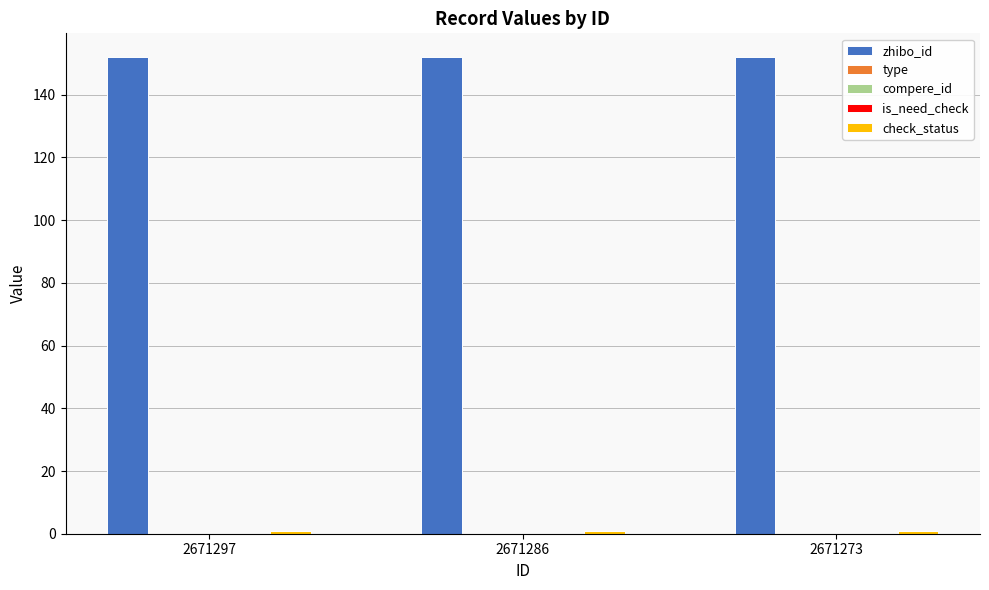

True or false: type has a value of 0 at 2671297.

True